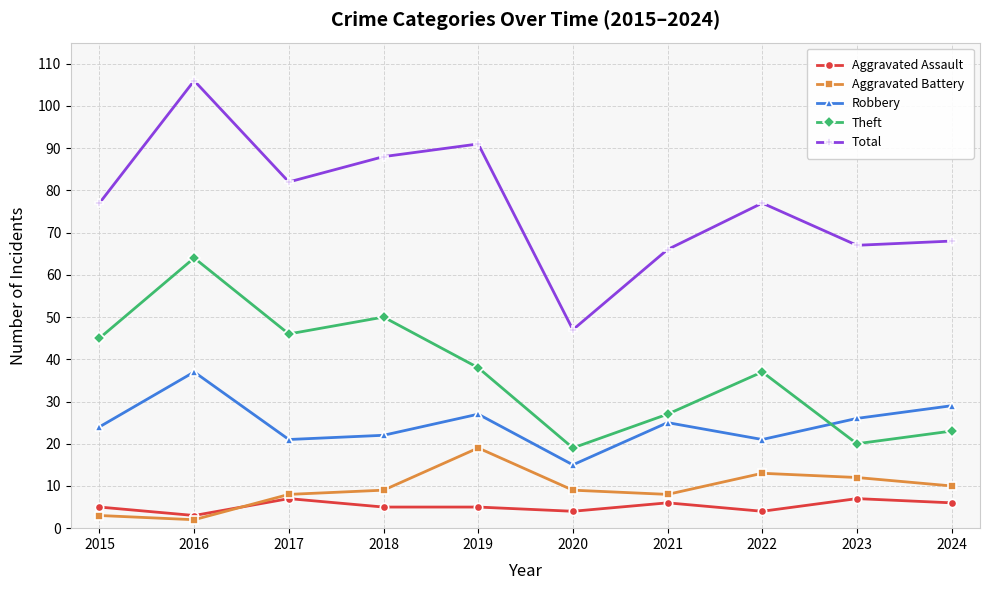

Reading right to left, extract all data points from this chart.

Aggravated Assault: 6	7	4	6	4	5	5	7	3	5
Aggravated Battery: 10	12	13	8	9	19	9	8	2	3
Robbery: 29	26	21	25	15	27	22	21	37	24
Theft: 23	20	37	27	19	38	50	46	64	45
Total: 68	67	77	66	47	91	88	82	106	77